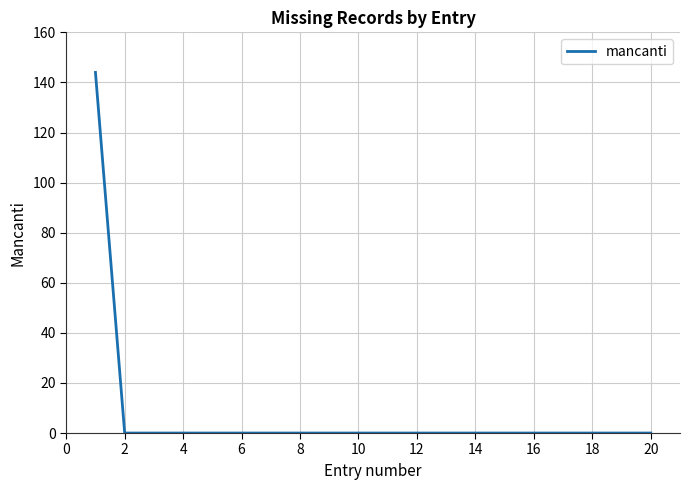

What is the maximum value shown in the chart?

144